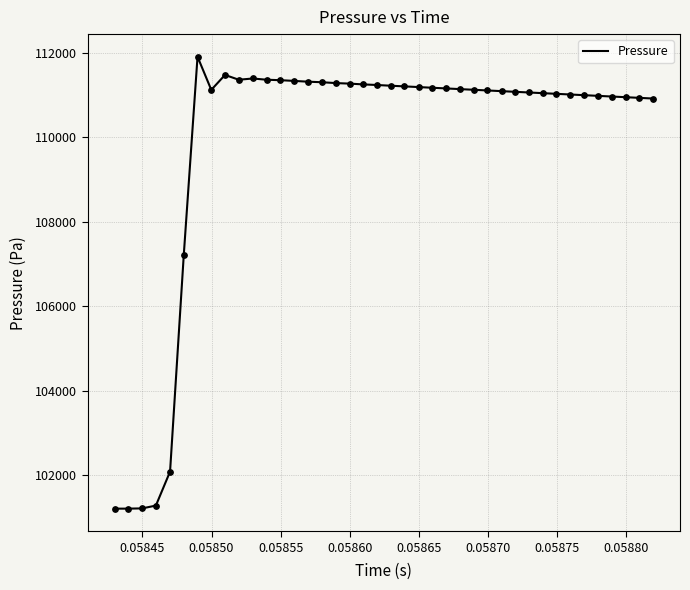

What is the difference between the maximum and minimum values?

10714.1